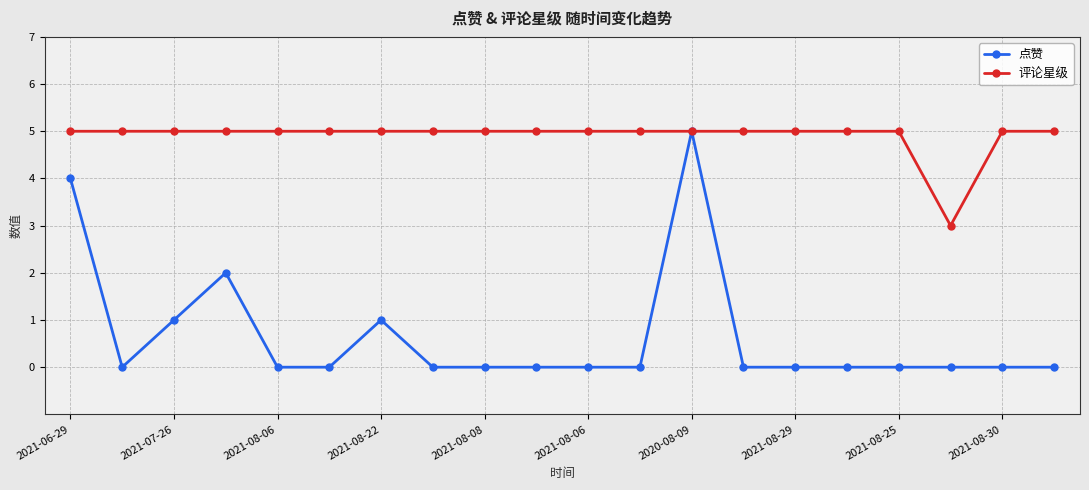

Which series has the largest total across all categories?

评论星级